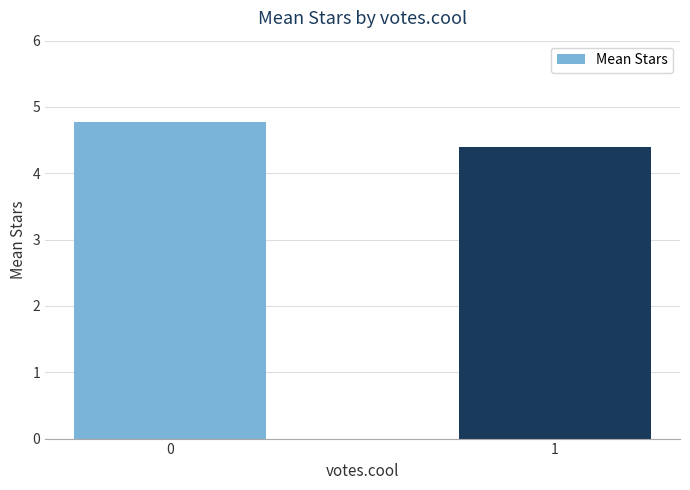

Rank the categories by value from highest to lowest.

0, 1